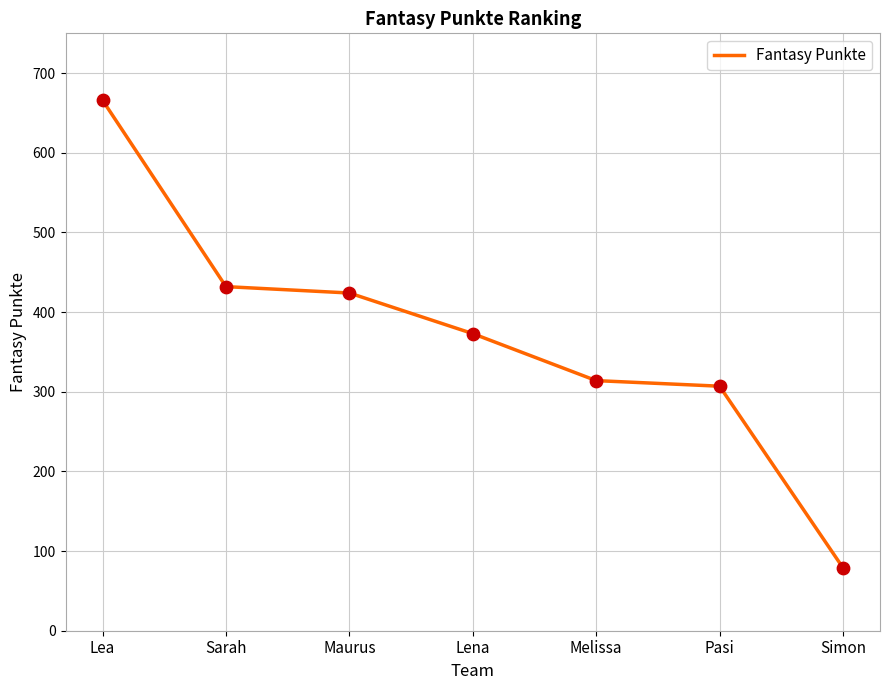

Which has a higher value, Pasi or Sarah?

Sarah